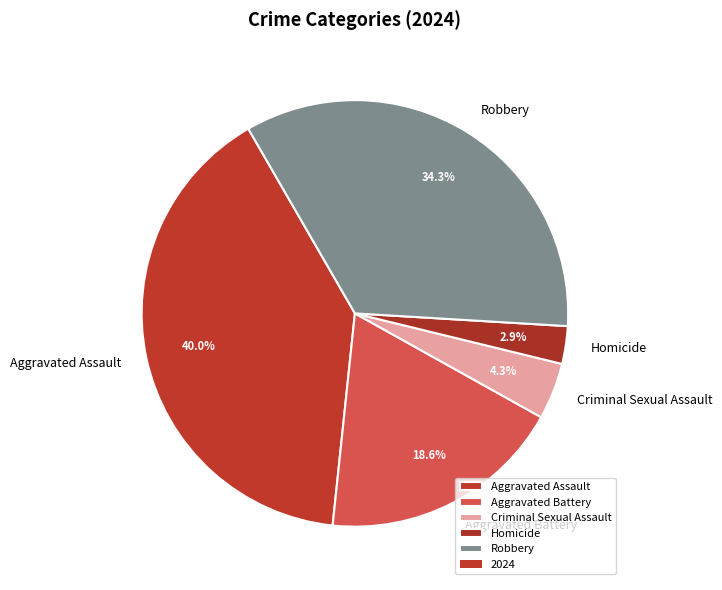

To the nearest percent, what is the difference between the Aggravated Battery and Criminal Sexual Assault slice percentages?

14%